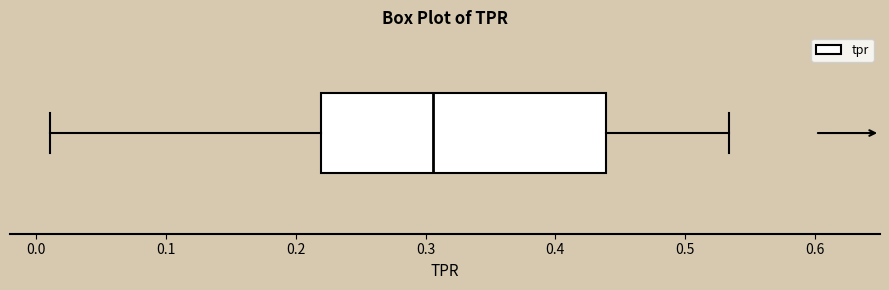

Read this box plot against the x-axis: the position of the median line, the range covered by the box, and the ends of both whiskers. The values are not printed on the chart, so give them approximately, as read against the axis.

median 0.31, box 0.22 to 0.44, whiskers 0.01 to 0.53